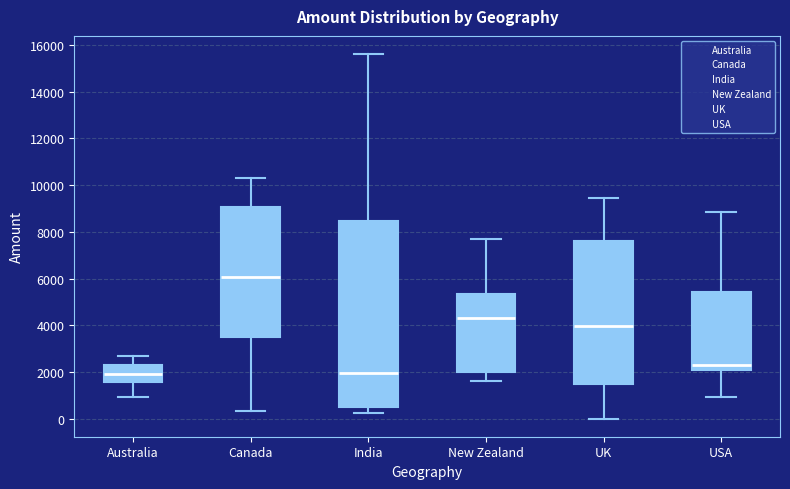

Reading left to right, transcribe this box plot: for each box, give where its median line is, the range the box spans, and where its two whiskers end, as read against the y-axis. The values are not printed on the chart, so give them approximately, as read against the axis.

Australia: median 2000, box 1600 to 2400, whiskers 1000 to 2600
Canada: median 6000, box 3600 to 9000, whiskers 400 to 10400
India: median 2000, box 400 to 8400, whiskers 200 to 15600
New Zealand: median 4400, box 2000 to 5400, whiskers 1600 to 7600
UK: median 4000, box 1400 to 7600, whiskers 0 to 9400
USA: median 2200, box 2000 to 5400, whiskers 1000 to 8800